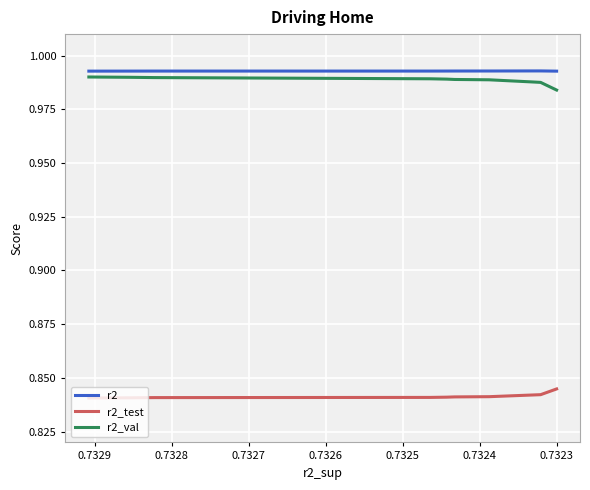

Read the r2 value at 0.7328.

1.0